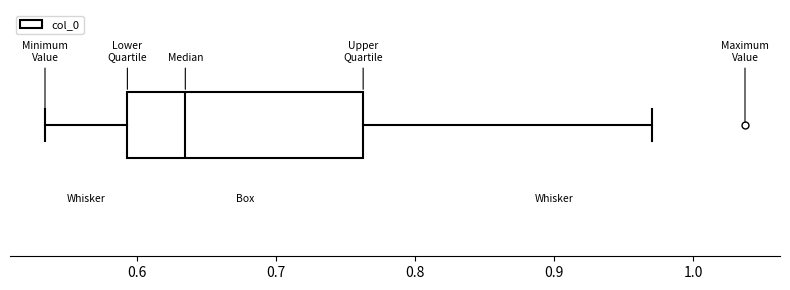

Transcribe this box plot: give where the median line is, the range the box spans, and where the two whiskers end, as read against the x-axis. The values are not printed on the chart, so give them approximately, as read against the axis.

median 0.64, box 0.59 to 0.76, whiskers 0.53 to 0.97